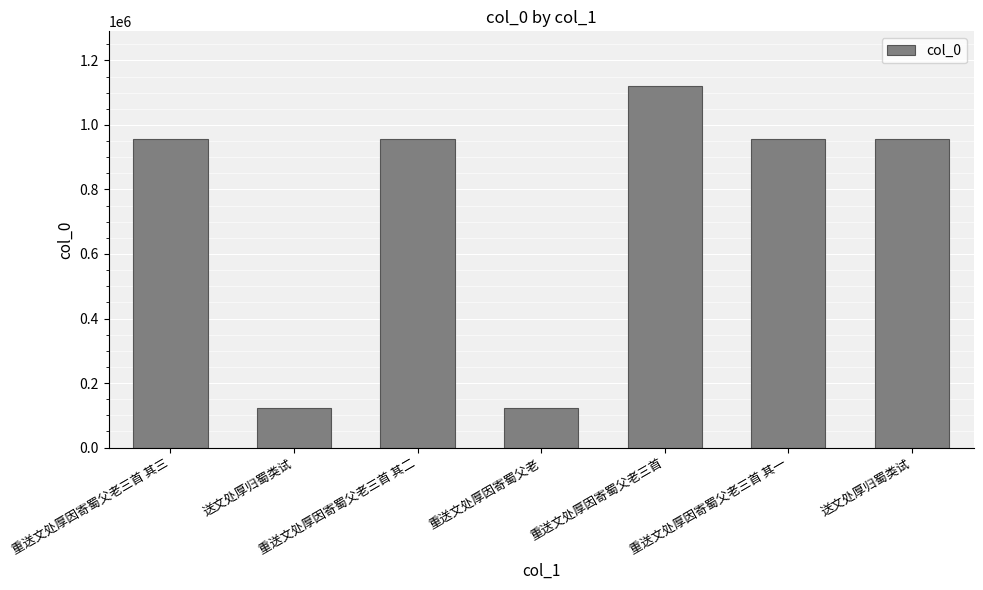

How many bars are there in total?

7